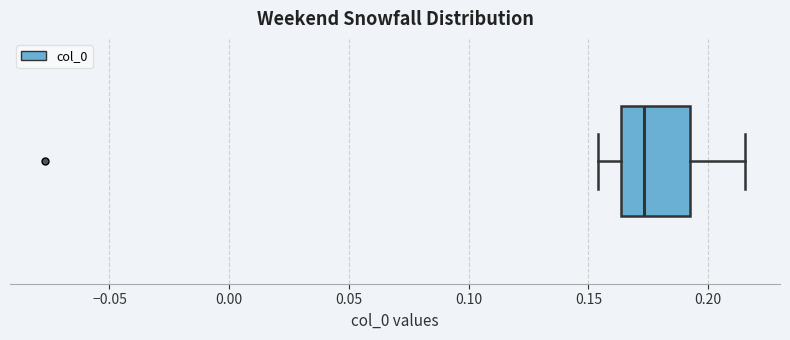

Transcribe this box plot: give where the median line is, the range the box spans, and where the two whiskers end, as read against the x-axis. The values are not printed on the chart, so give them approximately, as read against the axis.

median 0.175, box 0.165 to 0.190, whiskers 0.155 to 0.215